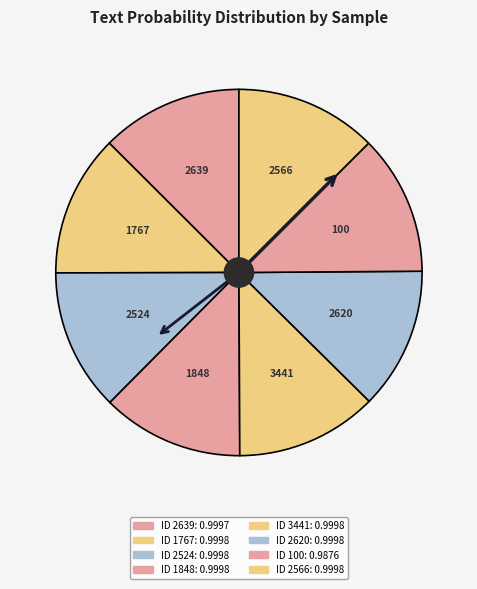

How many segments does this pie chart have?

8